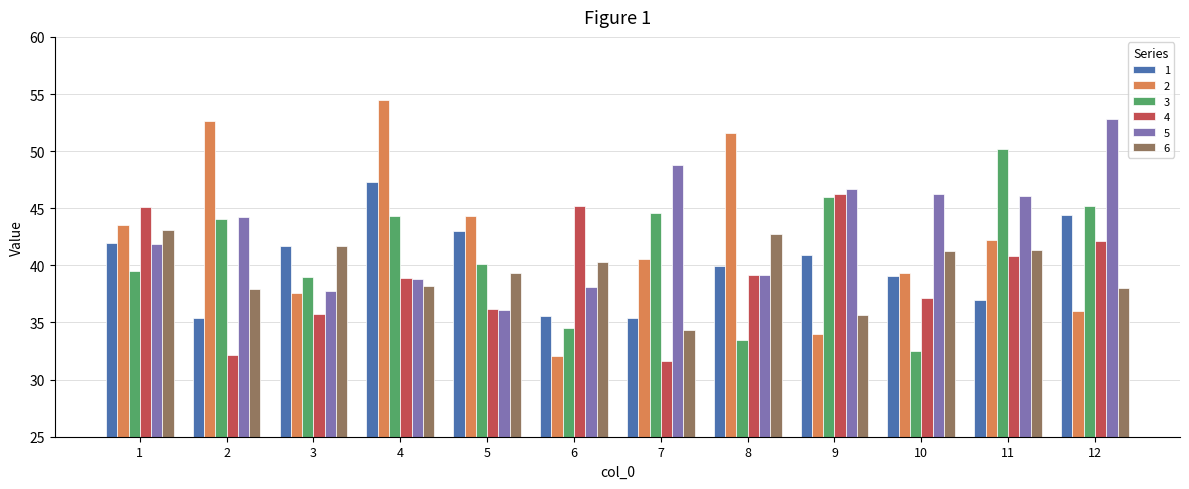

Which series has the widest spread of values?

2